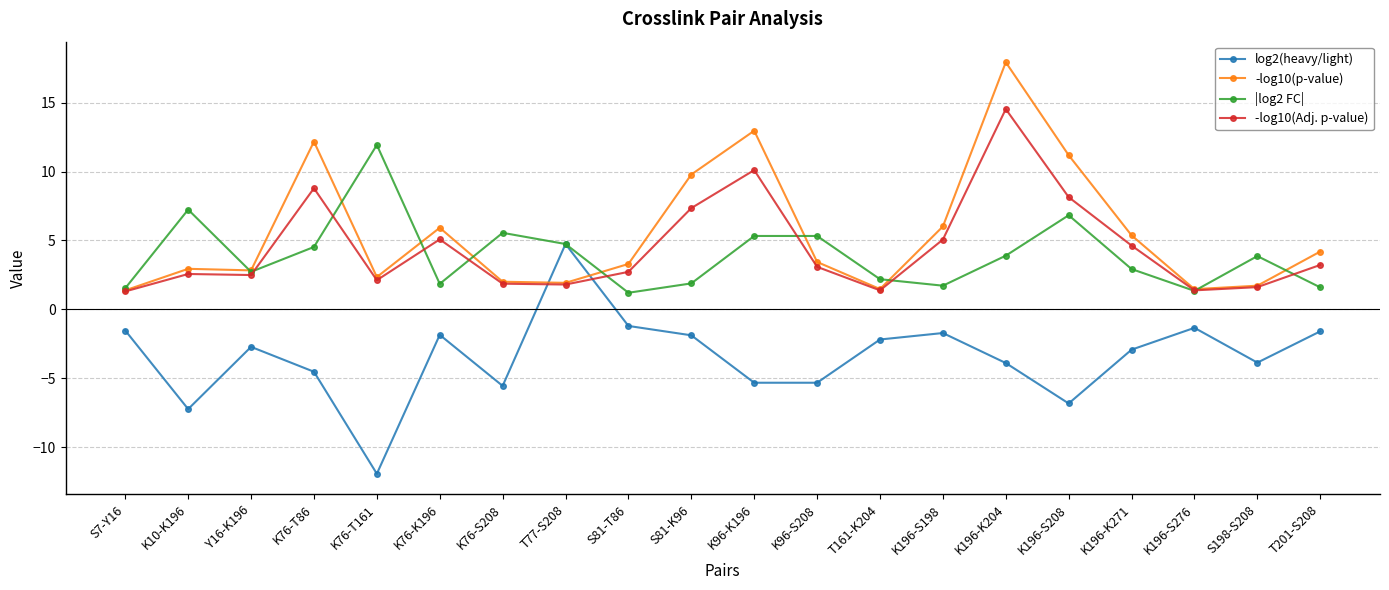

Between which two adjacent categories do log2(heavy/light) and -log10(p-value) first intersect?

K76-S208 and T77-S208